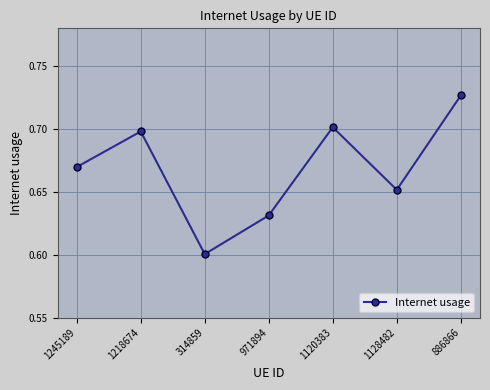

What is the difference between the maximum and second lowest values?

0.1